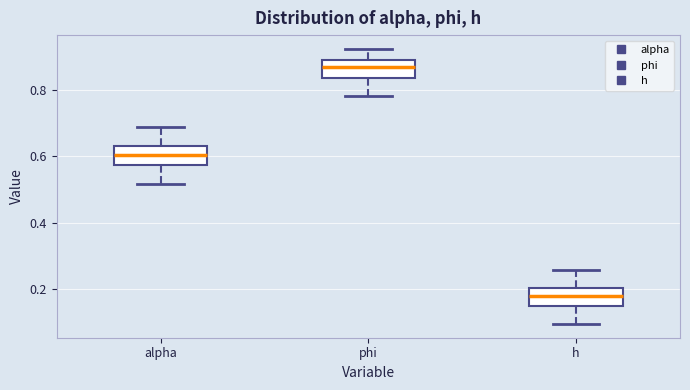

Which box's median line is the lowest?

h